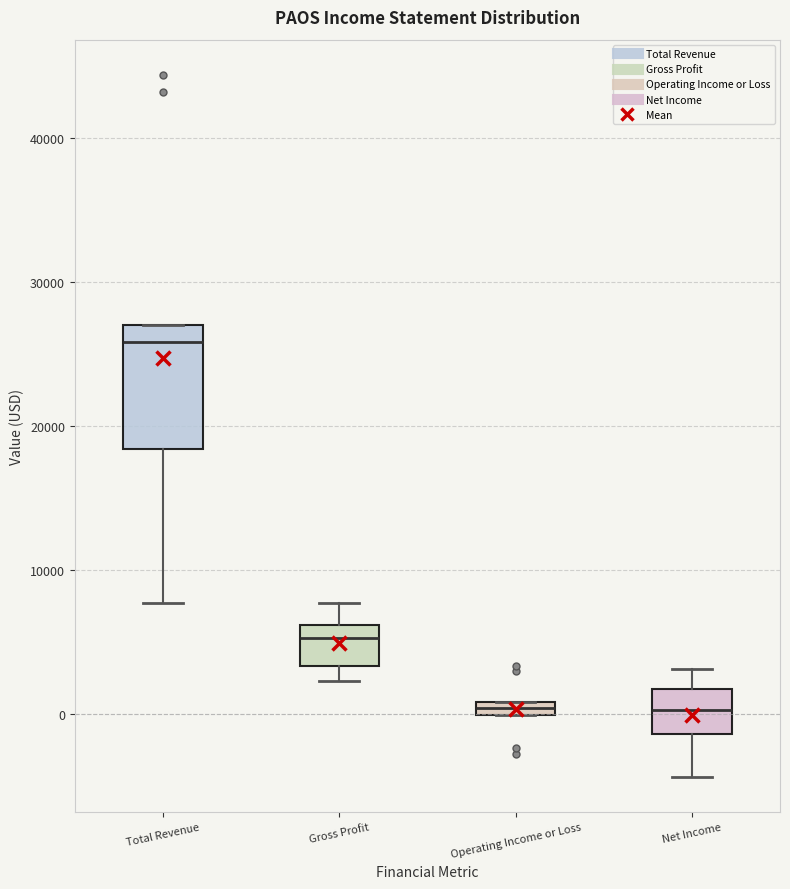

Which box's median line is the highest?

Total Revenue